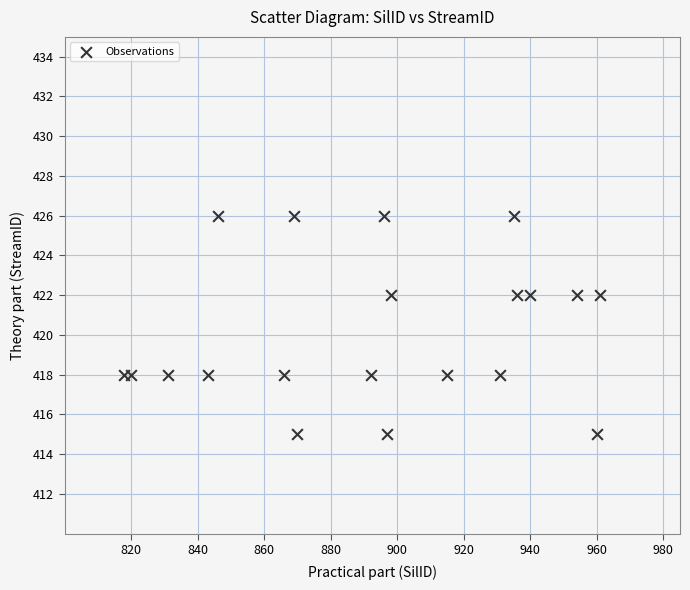

What is the range of X values (max minus min)?

143